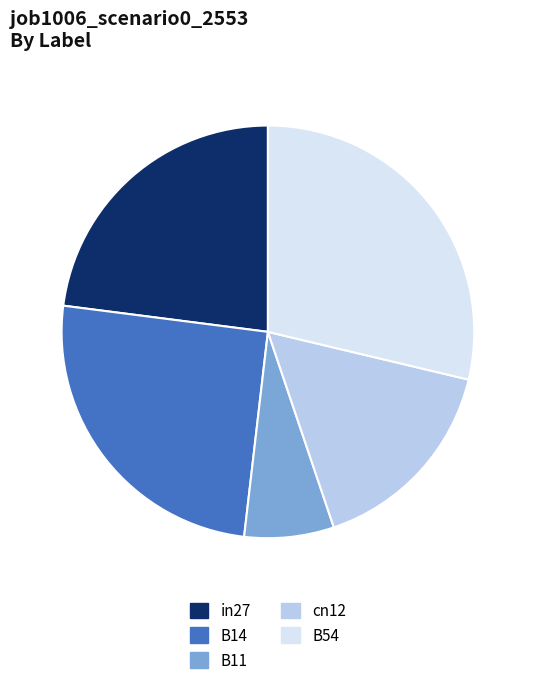

What is the largest slice in the pie chart?

B54